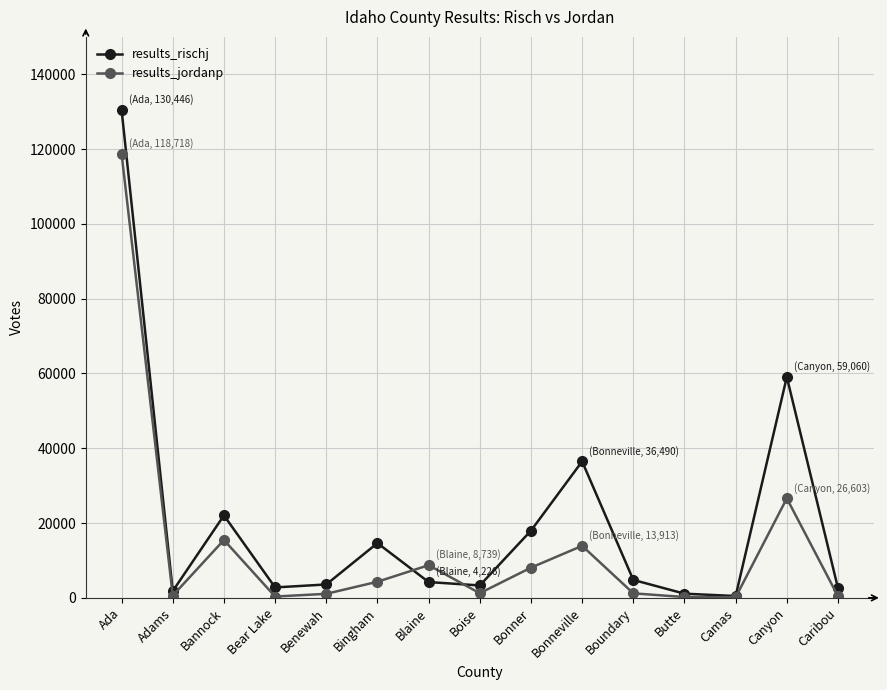

What is the approximate value of results_rischj at Caribou, to the nearest 100?

2600